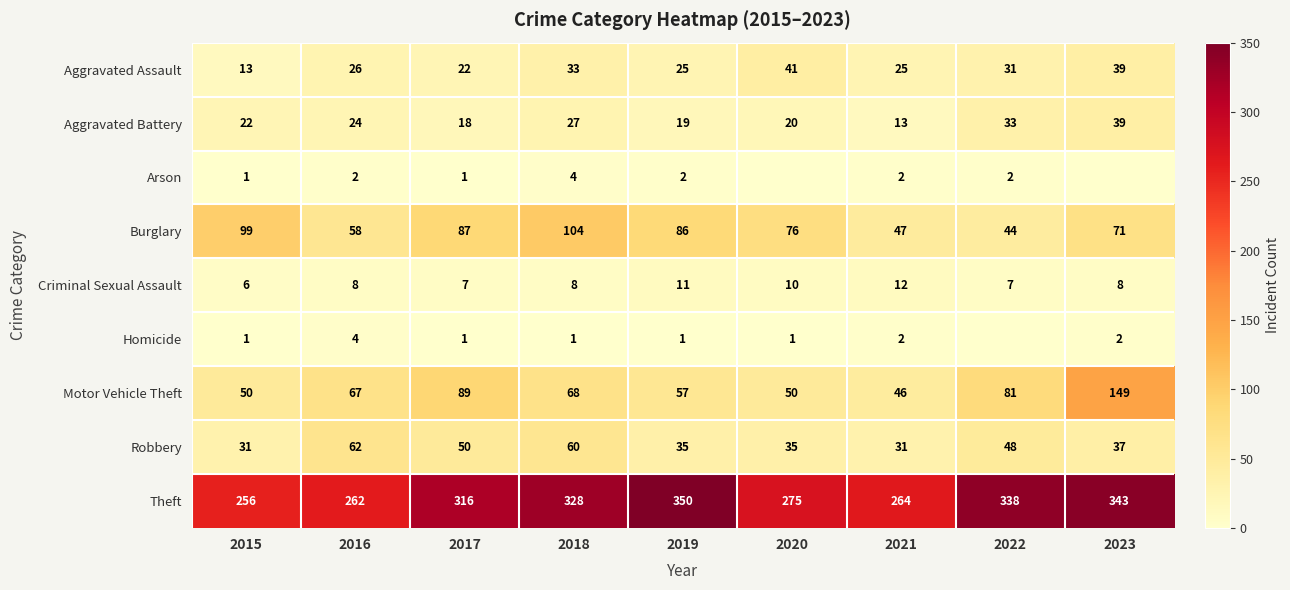

What is the maximum value for Motor Vehicle Theft?

149